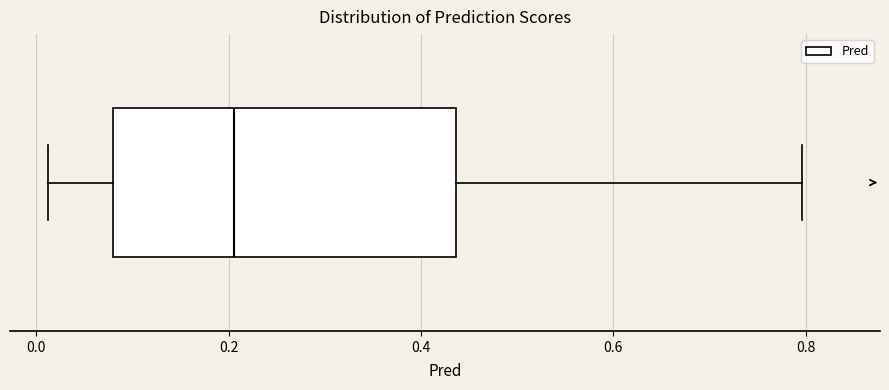

Transcribe this box plot: give where the median line is, the range the box spans, and where the two whiskers end, as read against the x-axis. The values are not printed on the chart, so give them approximately, as read against the axis.

median 0.20, box 0.08 to 0.44, whiskers 0.02 to 0.80